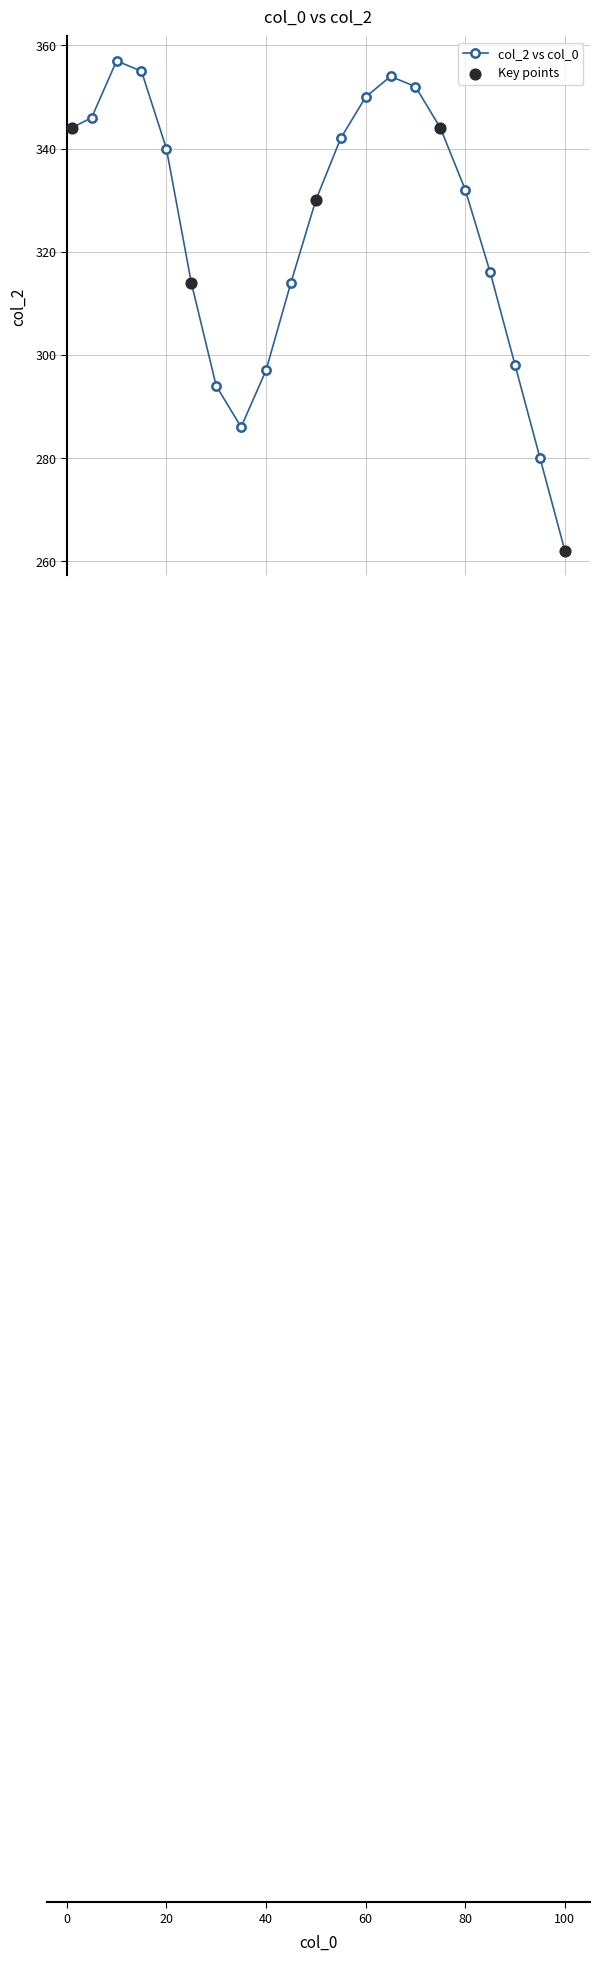

What is the value of the 8th point from the left?

286